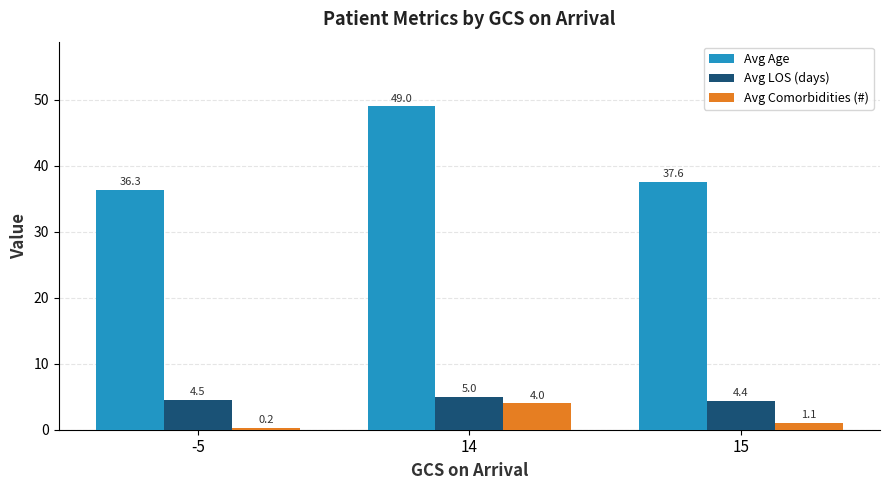

What is the sum of the Avg Age values at 14 and -5?

85.3